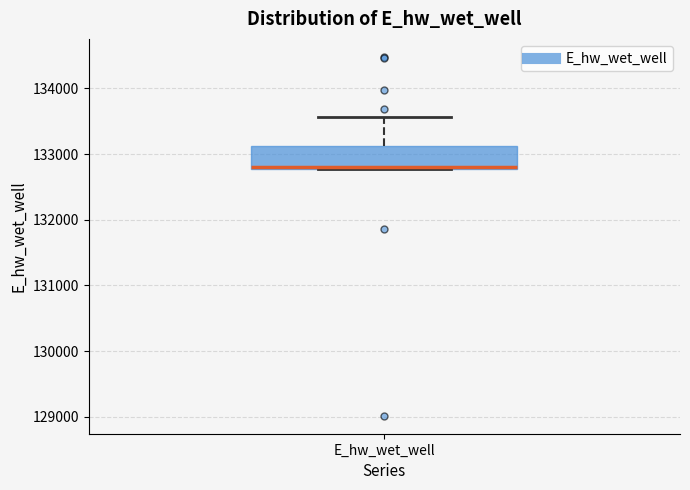

Read this box plot against the y-axis: the position of the median line, the range covered by the box, and the ends of both whiskers. The values are not printed on the chart, so give them approximately, as read against the axis.

median 132800, box 132800 to 133100, whiskers 132800 to 133600